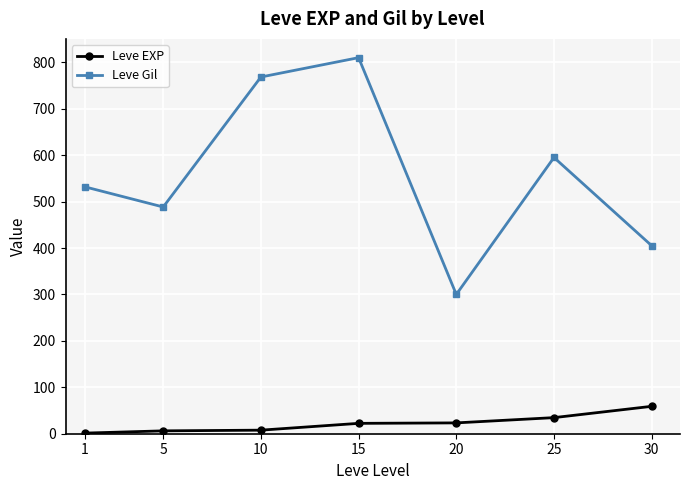

What is the difference between the second highest and second lowest values in the Leve EXP series?

28.5